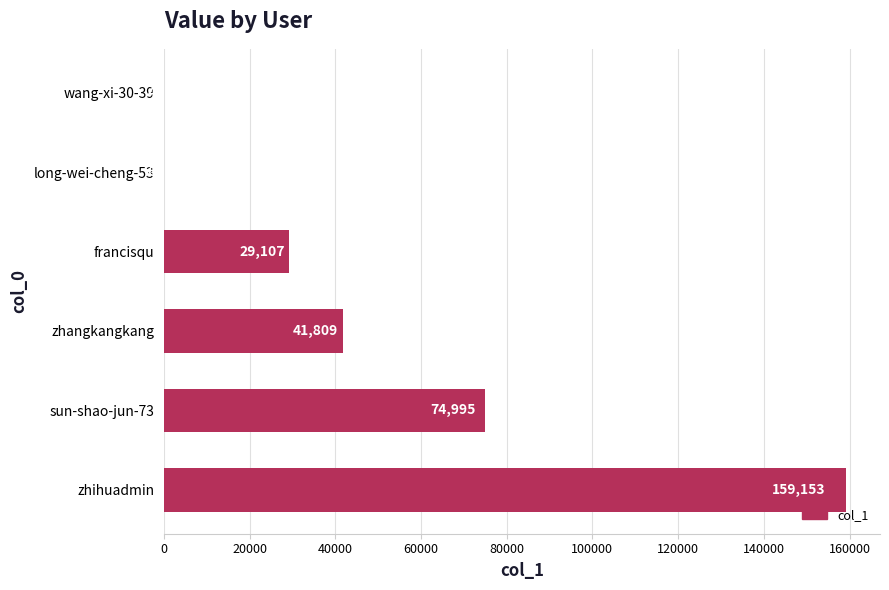

Are the bars horizontal?

Yes